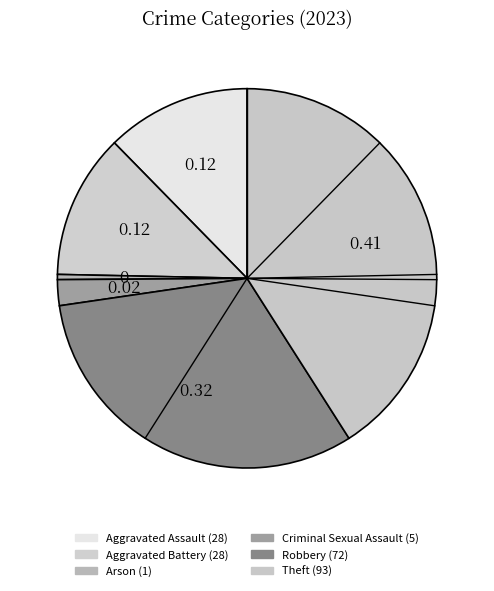

Does Robbery account for over 50% of the chart?

No